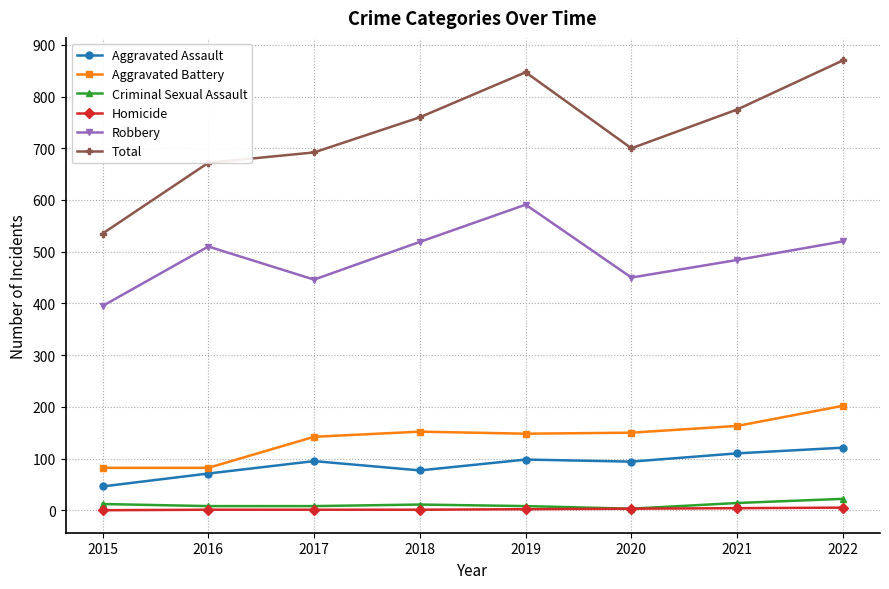

Is the value of Robbery at 2019 greater than the value of Homicide at 2018?

Yes